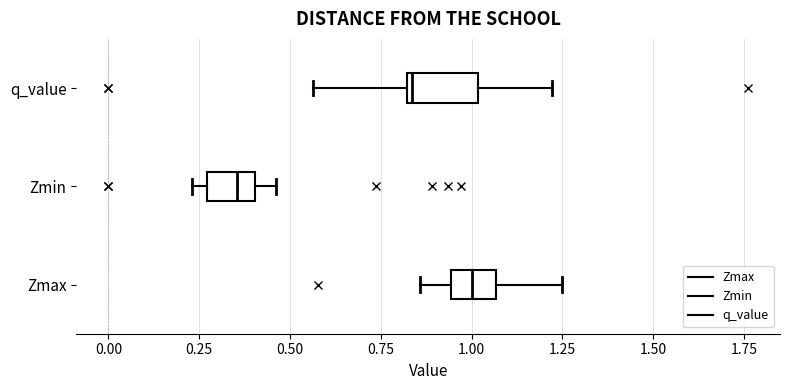

Reading bottom to top, read every box against the x-axis: the position of its median line, the range the box covers, and the ends of its whiskers. The values are not printed on the chart, so give them approximately, as read against the axis.

Zmax: median 1.00, box 0.95 to 1.05, whiskers 0.85 to 1.25
Zmin: median 0.35, box 0.25 to 0.40, whiskers 0.25 (just left of the box's left edge) to 0.45
q_value: median 0.85, box 0.80 to 1.00, whiskers 0.55 to 1.20